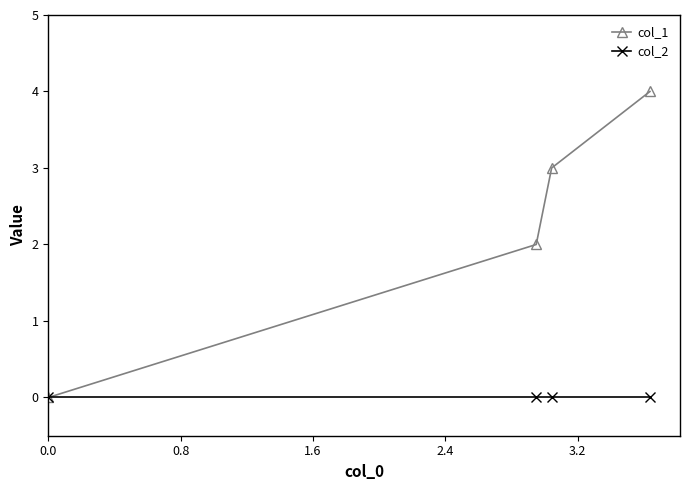

Rank the series by their average value, from highest to lowest.

col_1, col_2